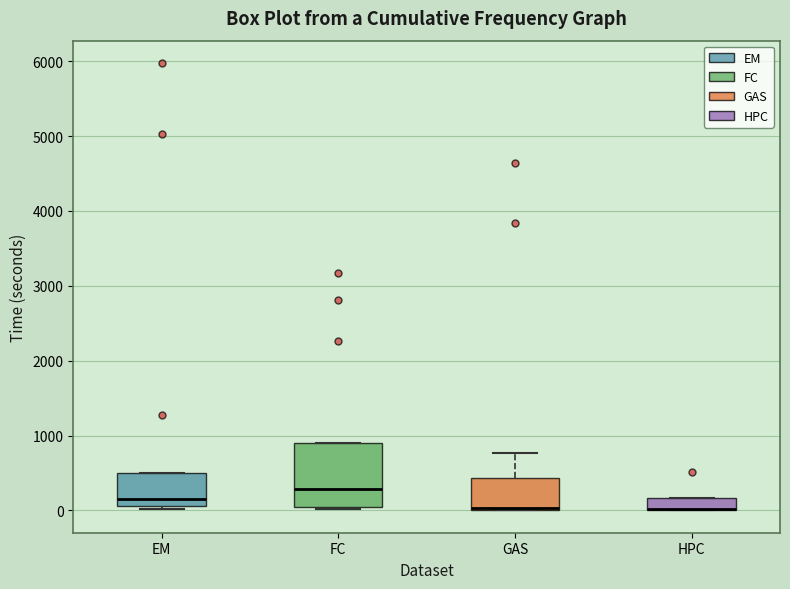

Comparing the boxes themselves (not the whiskers), which one is the tallest?

FC